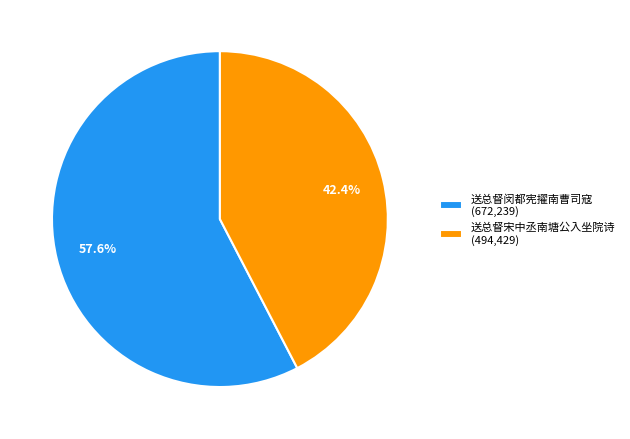

What is the largest slice in the pie chart?

送总督闵都宪擢南曹司寇